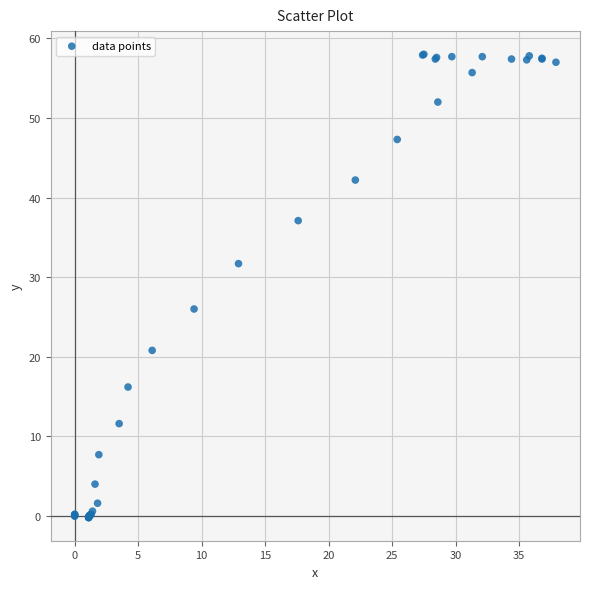

What Y value in the scatter plot is closest to 28?

26.0